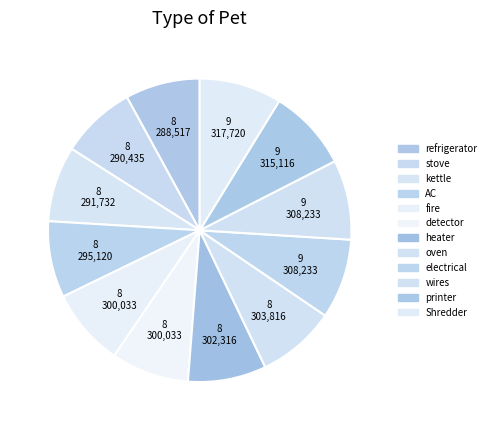

Which category has the smallest portion of the pie?

refrigerator